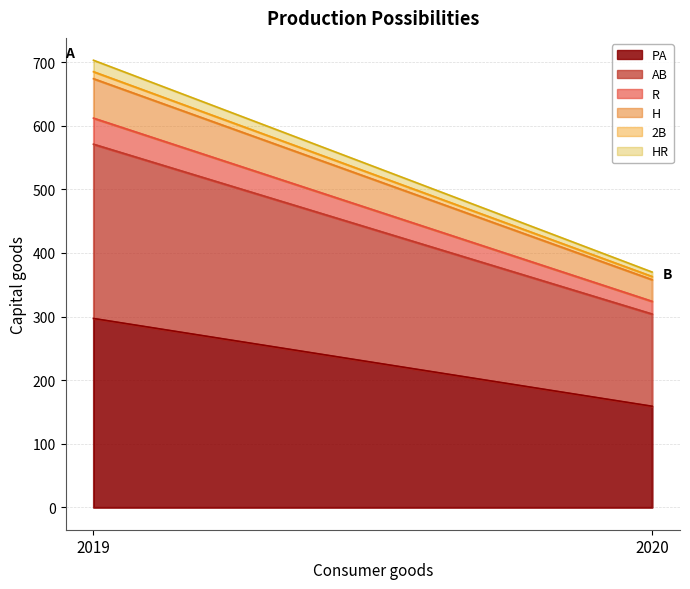

List the series in order of their peak value, lowest first.

2B, HR, R, H, AB, PA